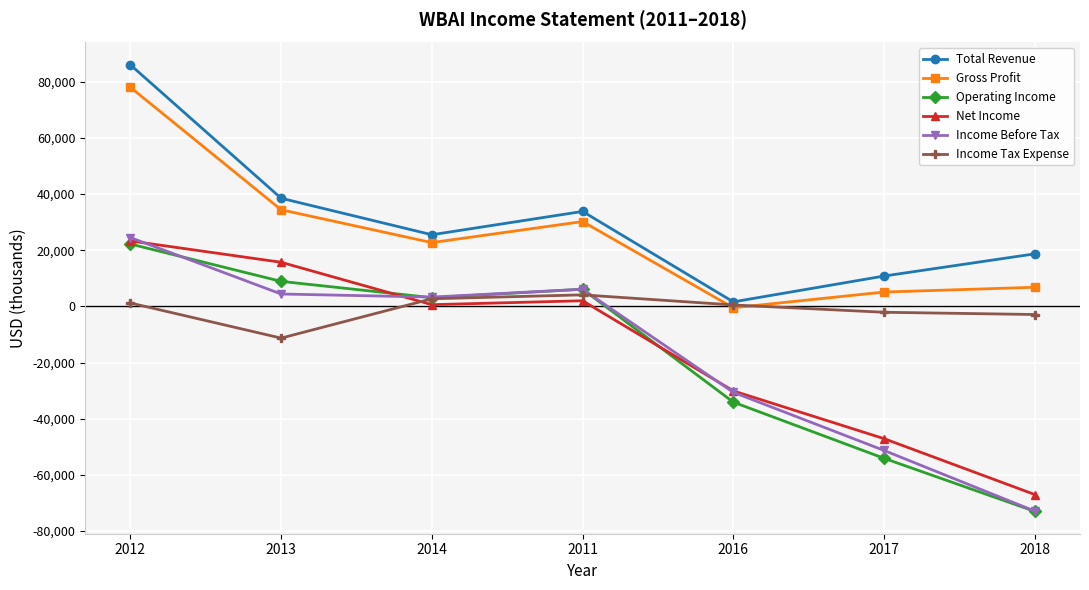

Which series has the largest range (max minus min)?

Income Before Tax